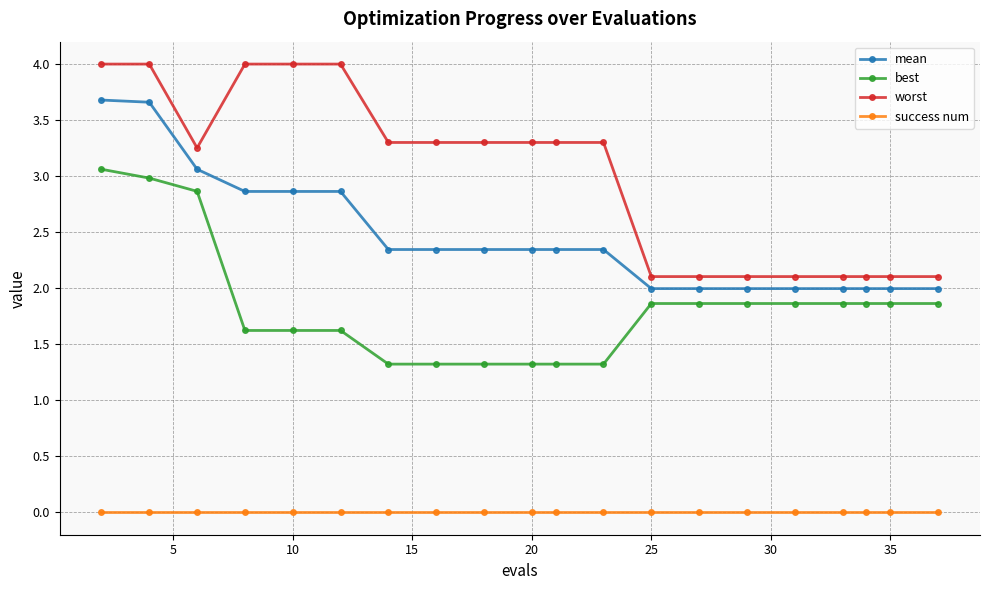

Is this an area chart (filled region under the line)?

No